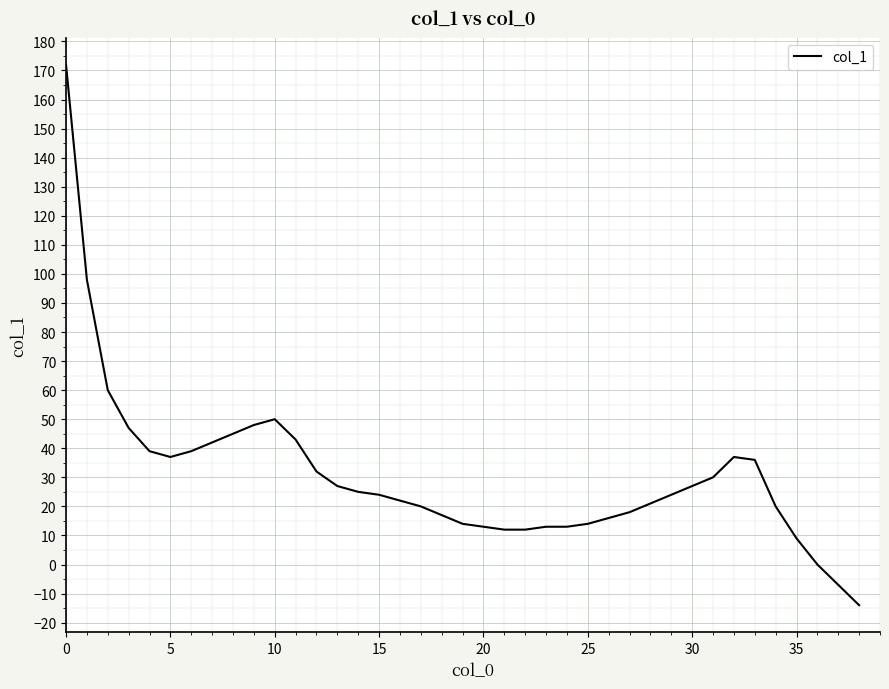

What is the difference between the second highest and minimum values?

112